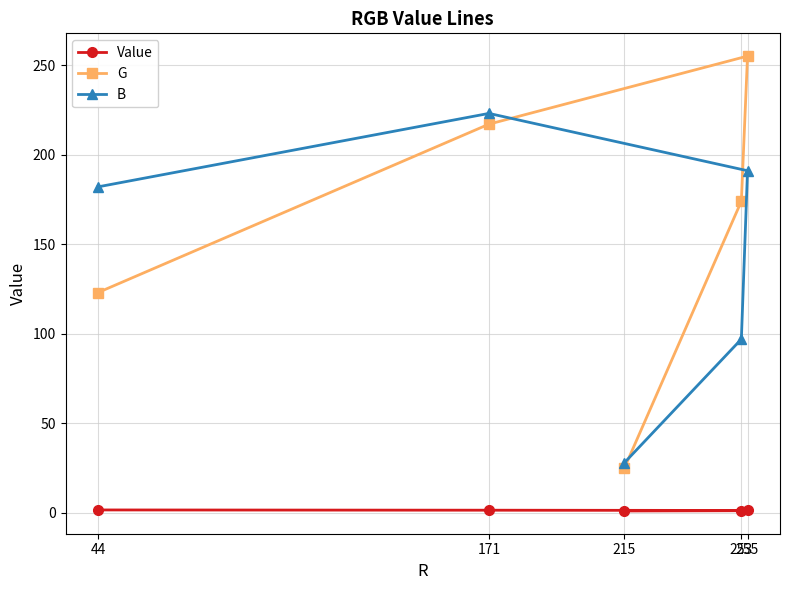

True or false: G and Value cross at least once.

False